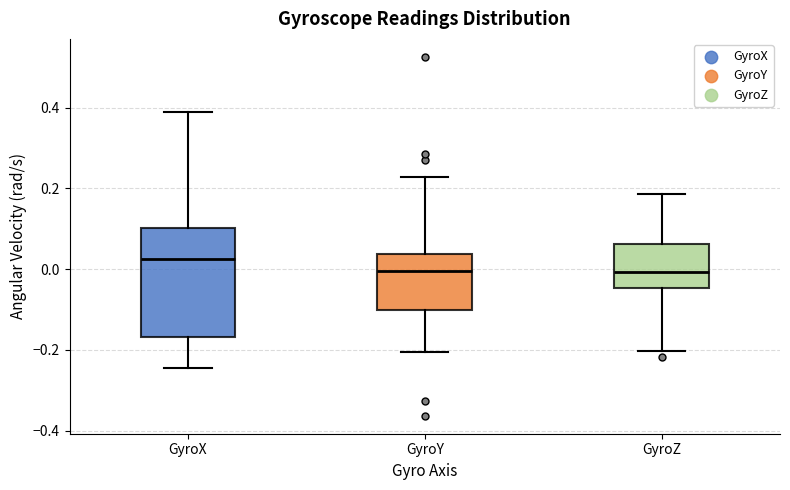

Where does the median line of the box for GyroZ sit on the y-axis? The values are not printed on the chart, so give them approximately, as read against the axis.

0.00